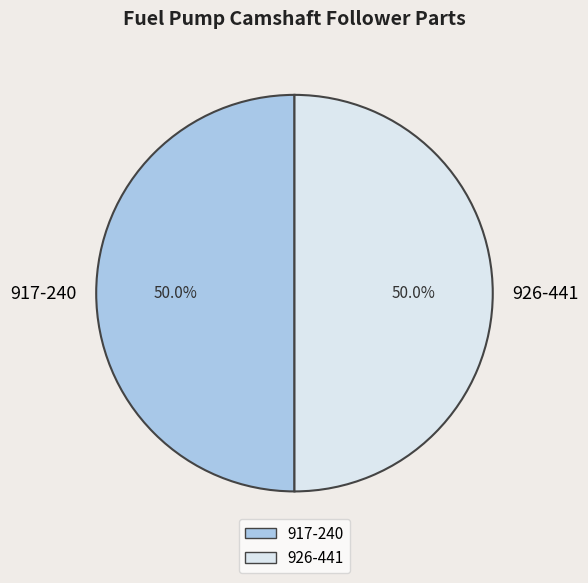

What percentage is NOT represented by 917-240?

50.0%